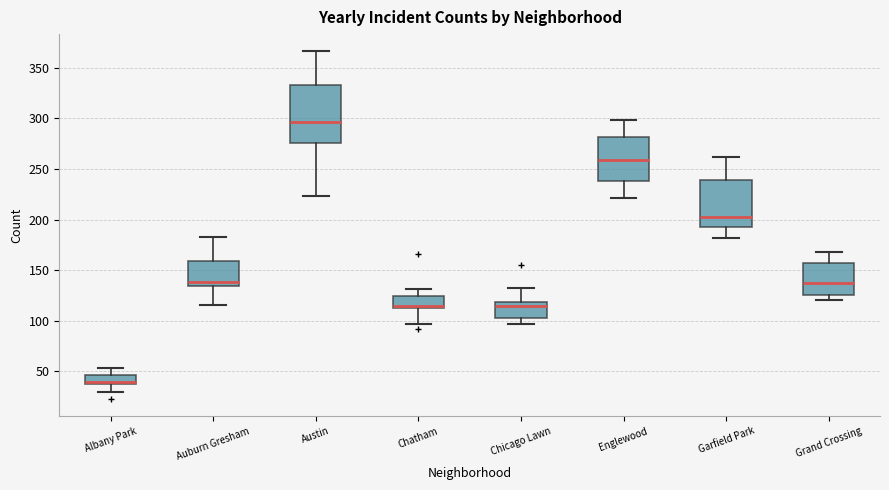

Where does the upper whisker of the box for Grand Crossing end on the y-axis? The values are not printed on the chart, so give them approximately, as read against the axis.

170